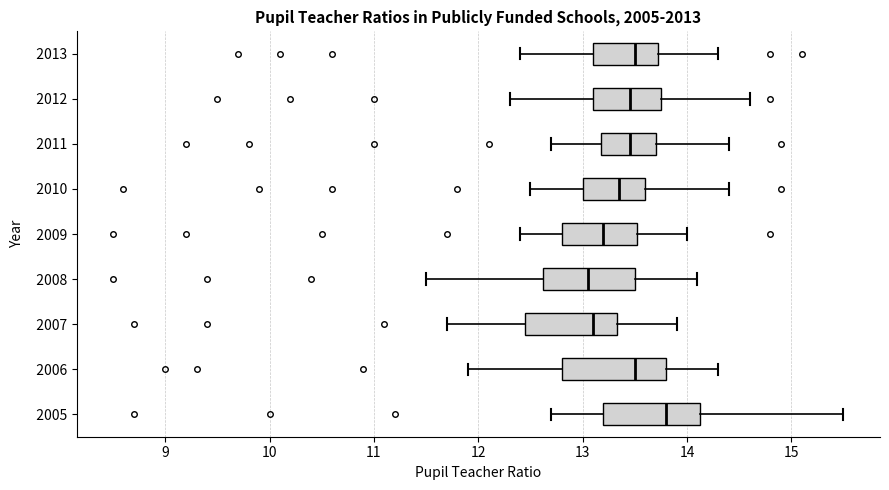

Reading bottom to top, read every box against the x-axis: the position of its median line, the range the box covers, and the ends of its whiskers. The values are not printed on the chart, so give them approximately, as read against the axis.

2005: median 13.8, box 13.2 to 14.1, whiskers 12.7 to 15.5
2006: median 13.5, box 12.8 to 13.8, whiskers 11.9 to 14.3
2007: median 13.1, box 12.5 to 13.3, whiskers 11.7 to 13.9
2008: median 13.1, box 12.6 to 13.5, whiskers 11.5 to 14.1
2009: median 13.2, box 12.8 to 13.5, whiskers 12.4 to 14.0
2010: median 13.4, box 13.0 to 13.6, whiskers 12.5 to 14.4
2011: median 13.5, box 13.2 to 13.7, whiskers 12.7 to 14.4
2012: median 13.5, box 13.1 to 13.8, whiskers 12.3 to 14.6
2013: median 13.5, box 13.1 to 13.7, whiskers 12.4 to 14.3